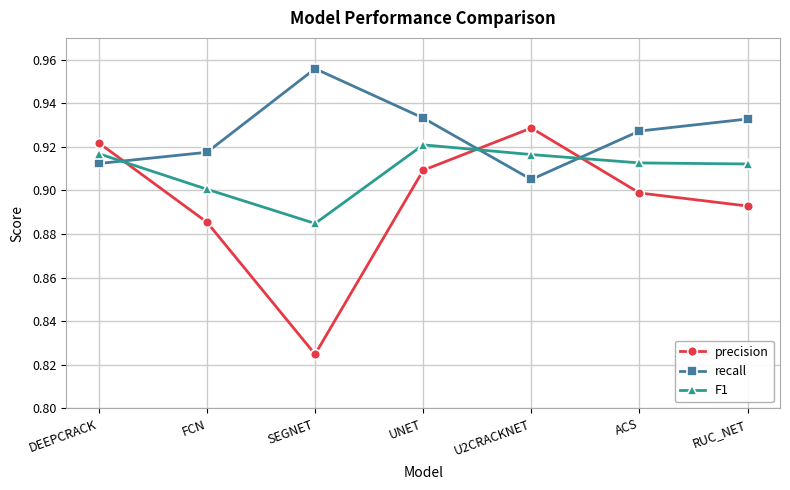

What is the difference between the maximum and minimum values in the precision series?

0.1